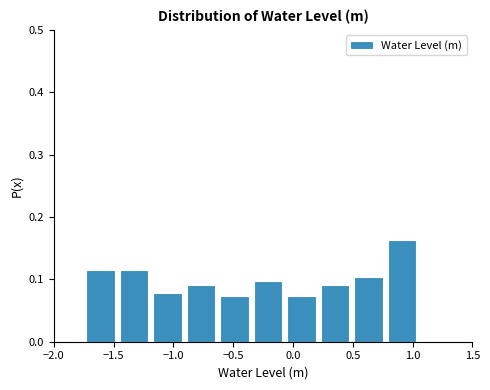

Over which range of the x-axis is the bar tallest?

0.77 to 1.05